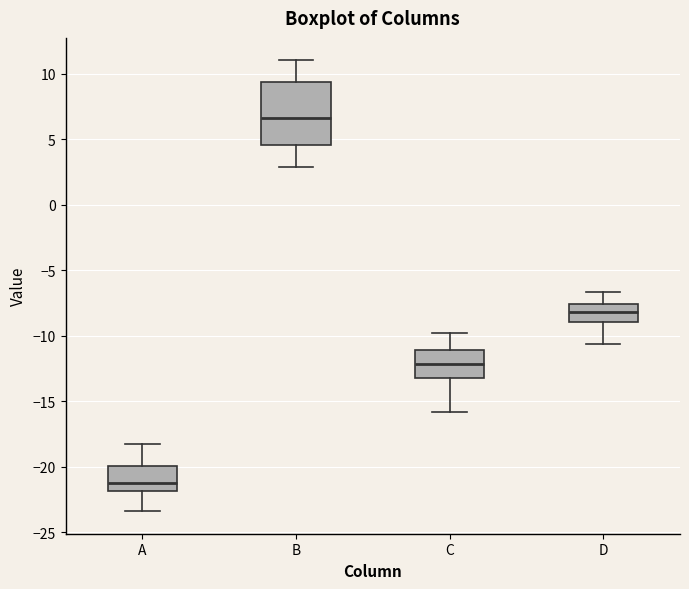

Where does the median line of the box for C sit on the y-axis? The values are not printed on the chart, so give them approximately, as read against the axis.

-12.0